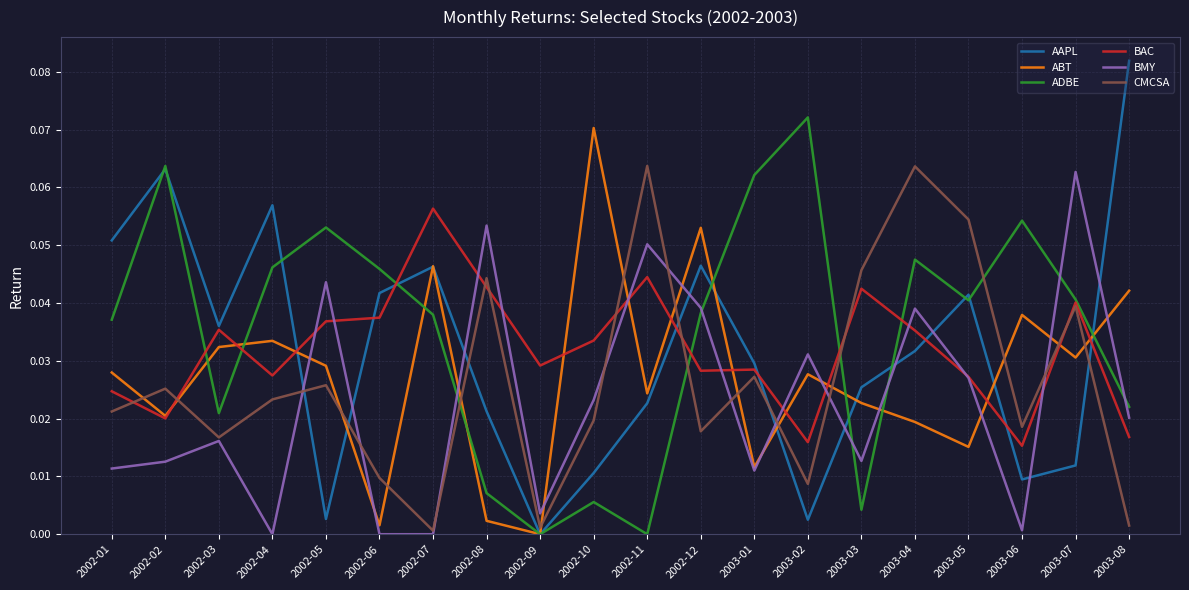

At which category is the sum across all series the highest?

2003-04